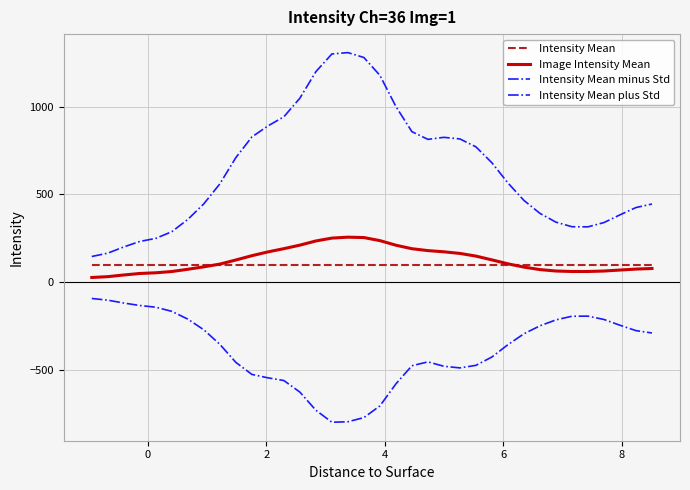

Which series has the largest total across all categories?

Intensity Mean plus Std